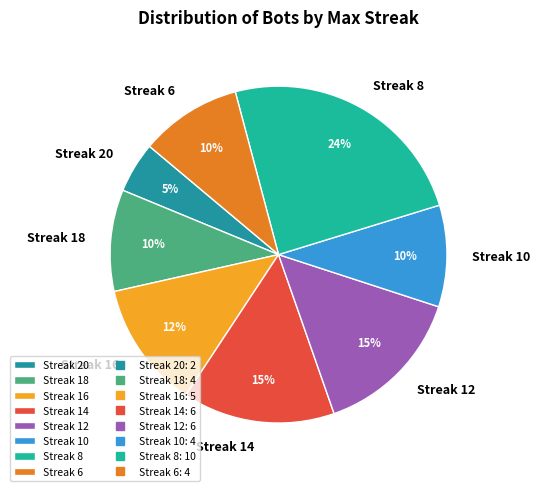

Is it true that Streak 14 is 5% of the pie?

False